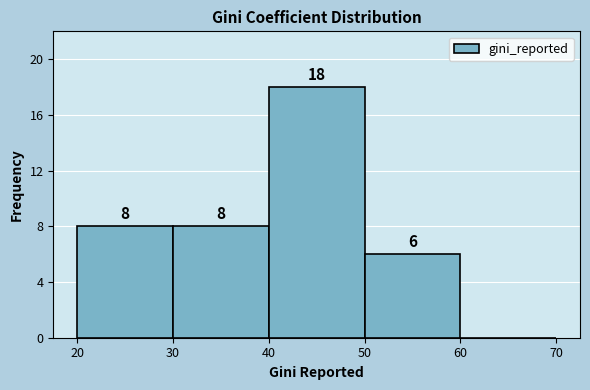

Which range on the x-axis has the tallest bar?

40 to 50